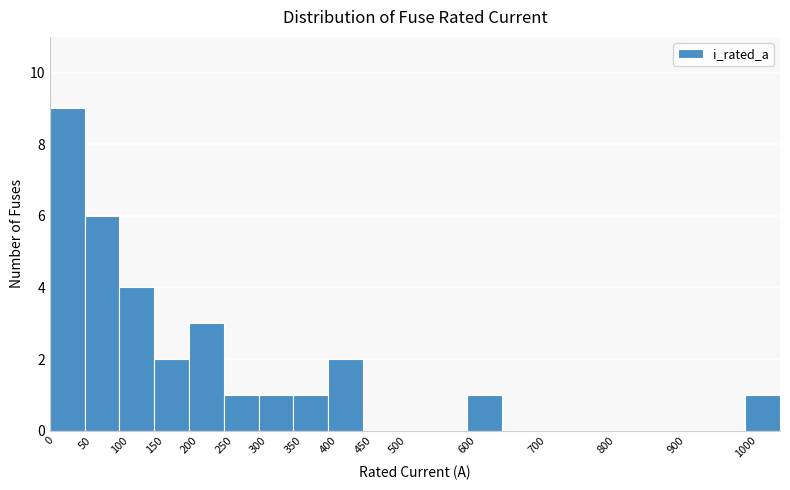

Reading left to right, list every bar in this chart as the range it spans on the x-axis followed by its height. The values are not printed on the chart, so give them approximately, as read against the axis.

0 to 50: 9
50 to 100: 6
100 to 150: 4
150 to 200: 2
200 to 250: 3
250 to 300: 1
300 to 350: 1
350 to 400: 1
400 to 450: 2
450 to 500: 0
500 to 550: 0
550 to 600: 0
600 to 650: 1
650 to 700: 0
700 to 750: 0
750 to 800: 0
800 to 850: 0
850 to 900: 0
900 to 950: 0
950 to 1000: 0
1000 to 1050: 1